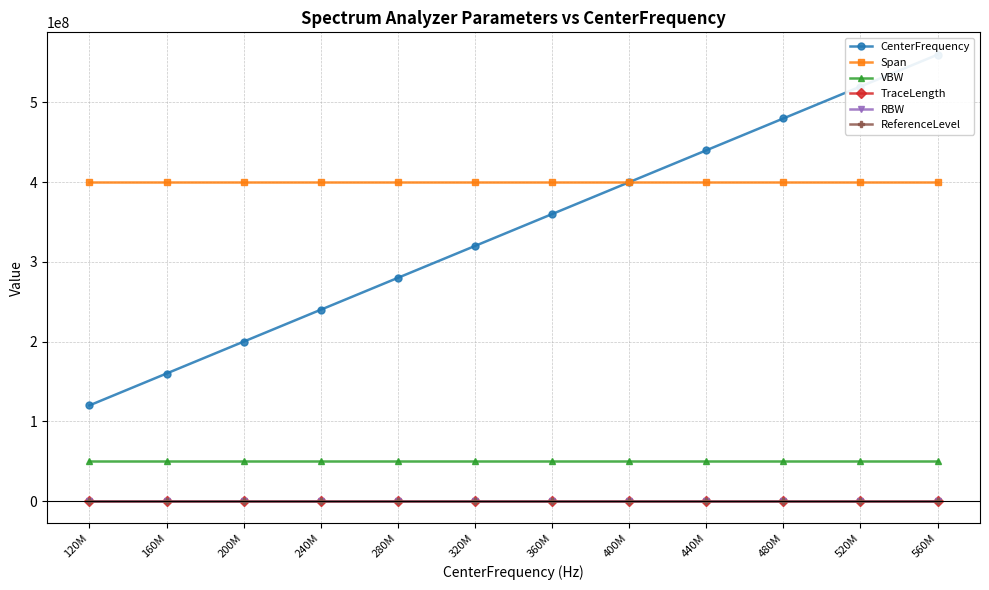

What position from the left is 240M?

4